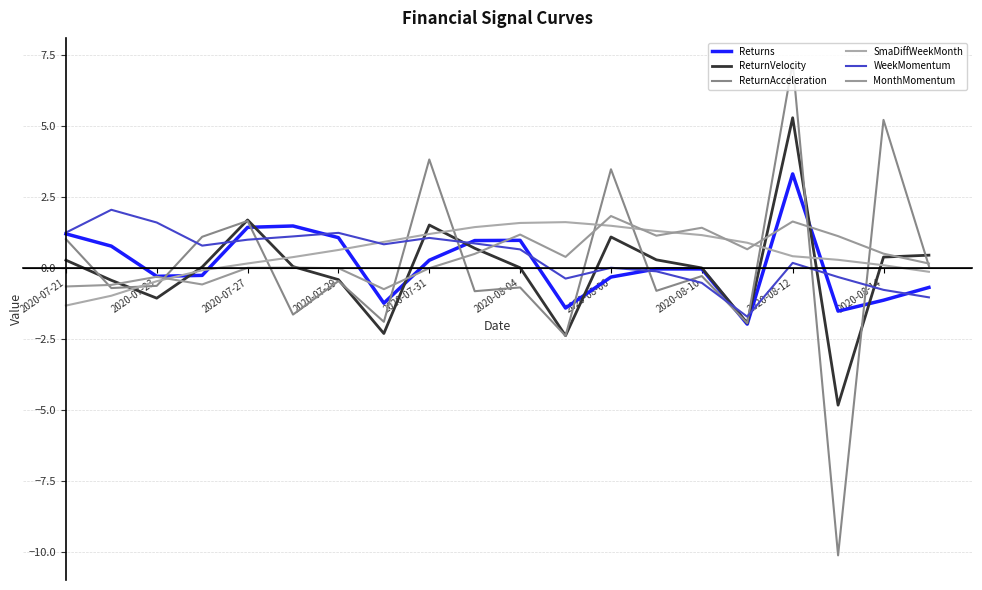

What are all the series names shown in the legend?

Returns, ReturnVelocity, ReturnAcceleration, SmaDiffWeekMonth, WeekMomentum, MonthMomentum